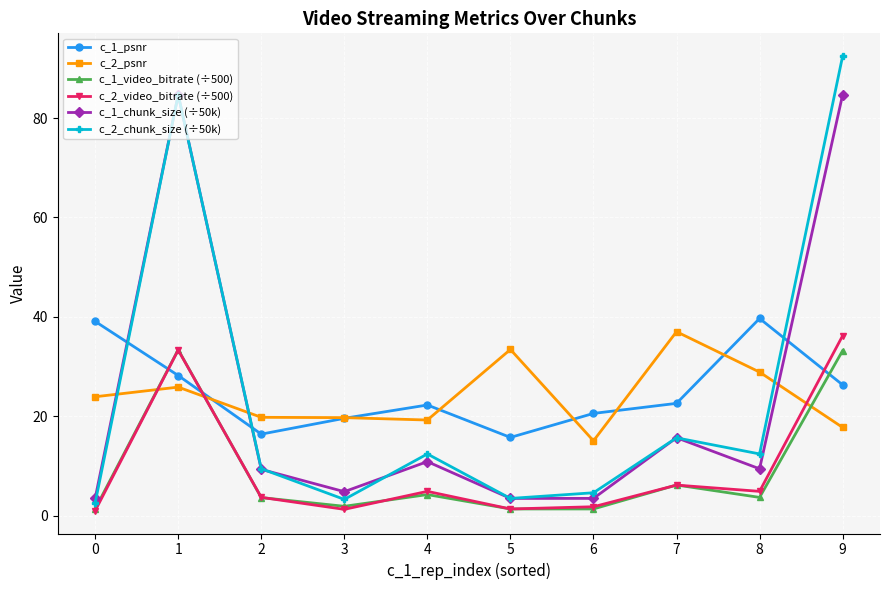

What is the total value across all series at 8?

99.1